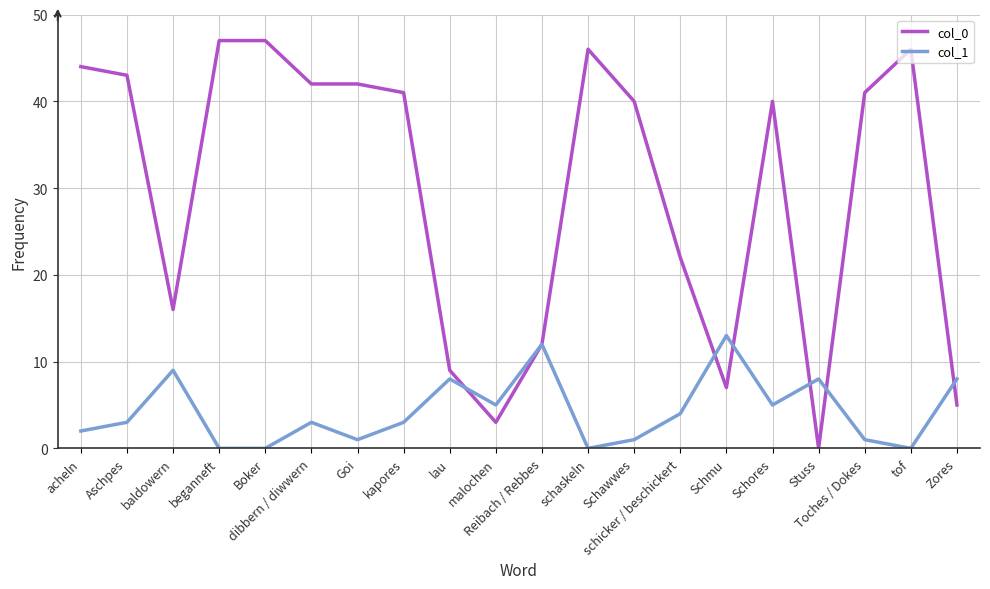

Which series has the widest spread of values?

col_0